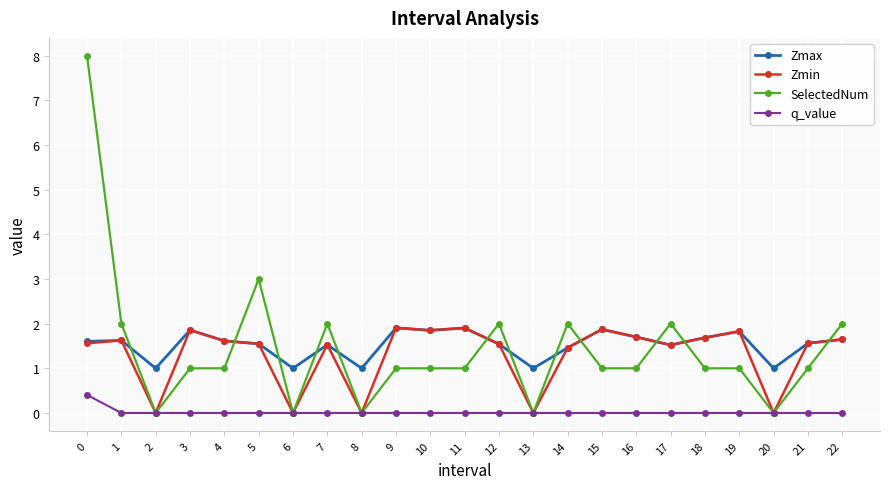

What is the difference between the highest and lowest values at 6?

1.0